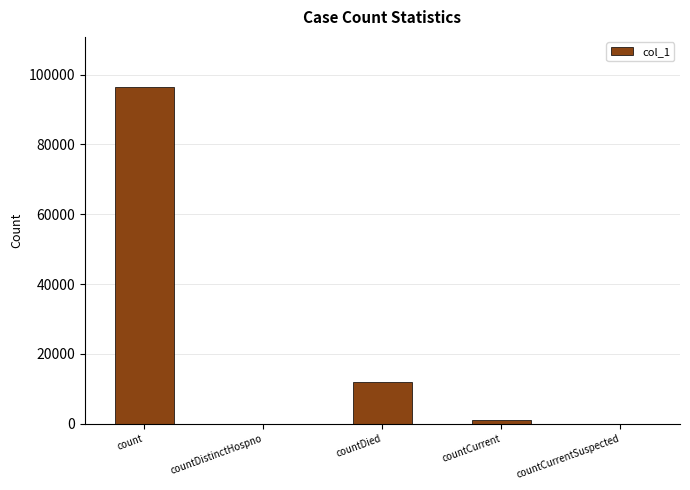

Which category has the highest value across all series?

count